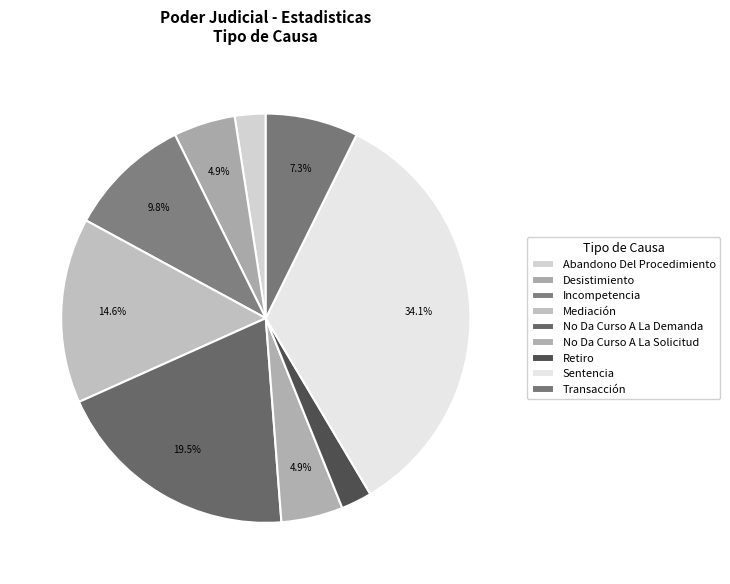

How many segments does this pie chart have?

9